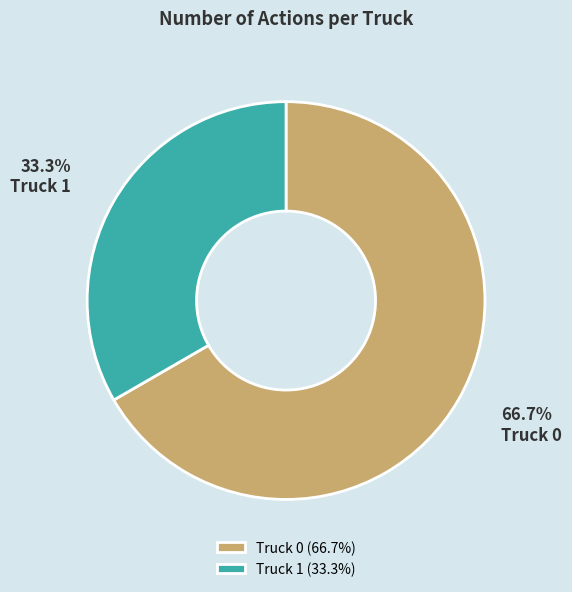

To the nearest percent, what is the combined percentage of Truck 0 and Truck 1?

100%